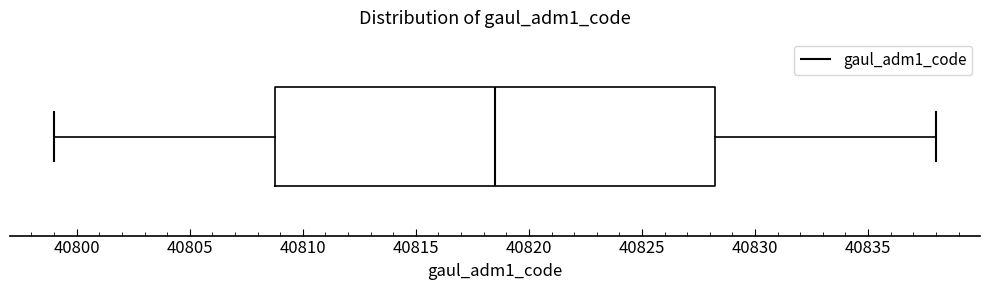

Where does the right whisker of the box end on the x-axis? The values are not printed on the chart, so give them approximately, as read against the axis.

40838.0